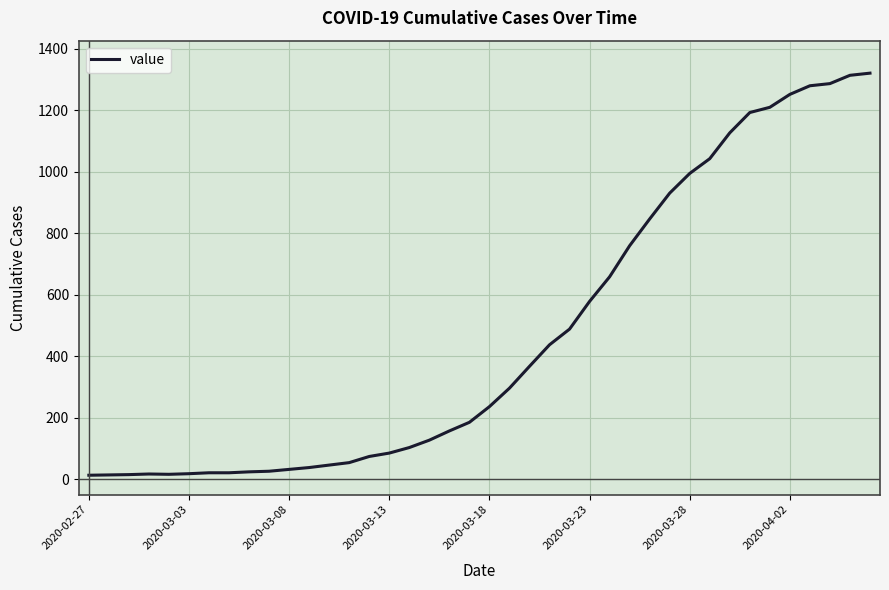

What is the greatest value displayed?

1320